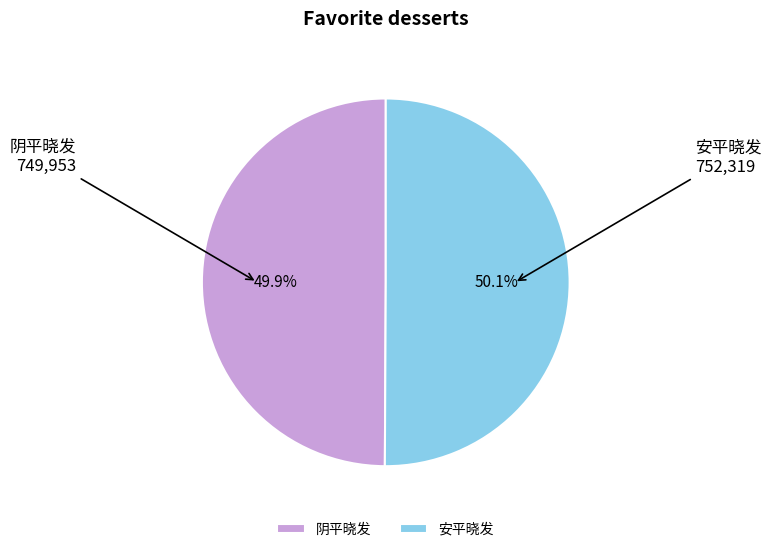

Approximately how many times larger is the value at 阴平晓发 compared to 安平晓发?

1.0